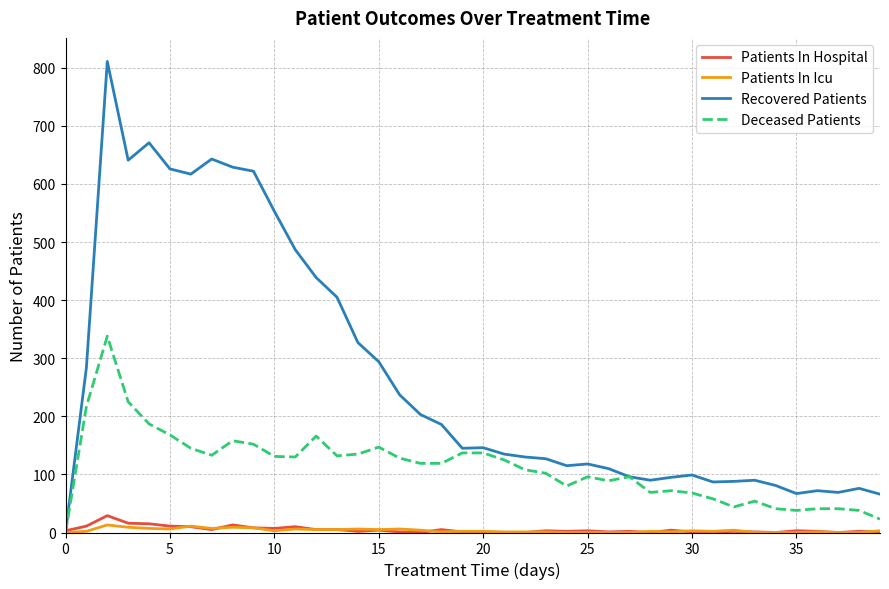

Which series has the largest range (max minus min)?

Recovered Patients